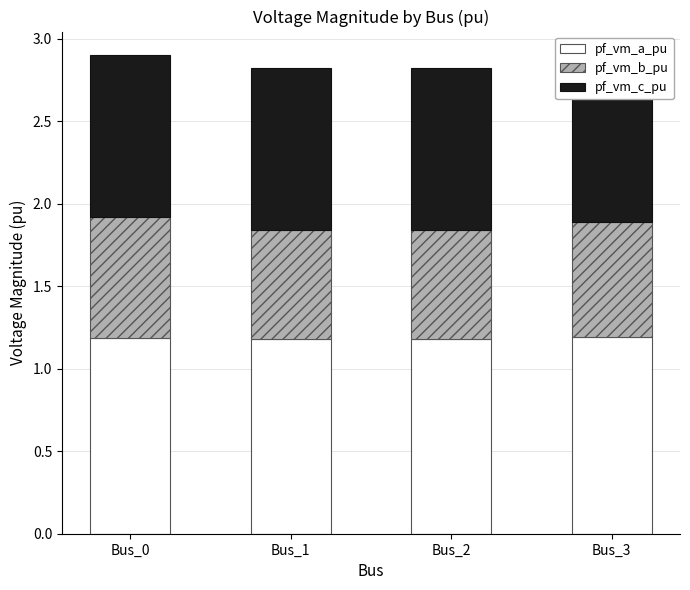

What is the maximum value shown in the chart?

1.2